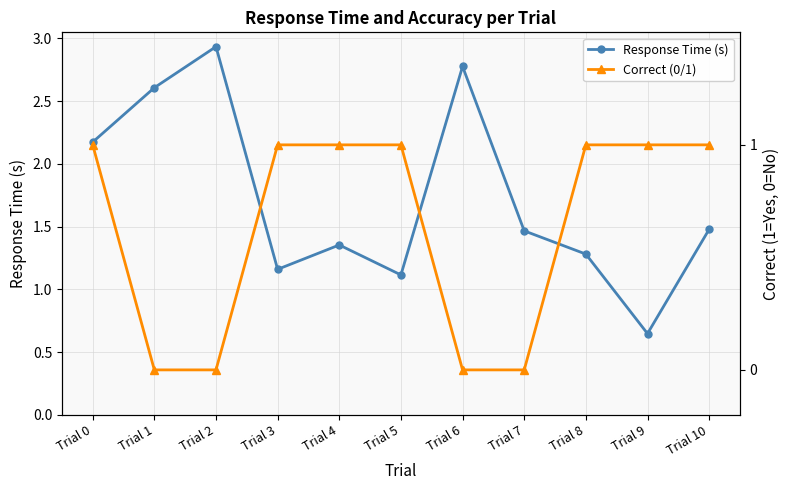

What is the difference between the highest and lowest values at Trial 2?

2.9